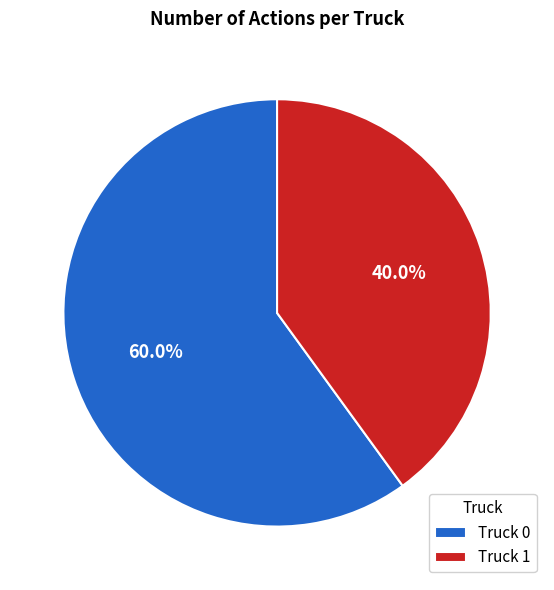

Combined, what portion of the pie is Truck 1 and Truck 0?

100.0%